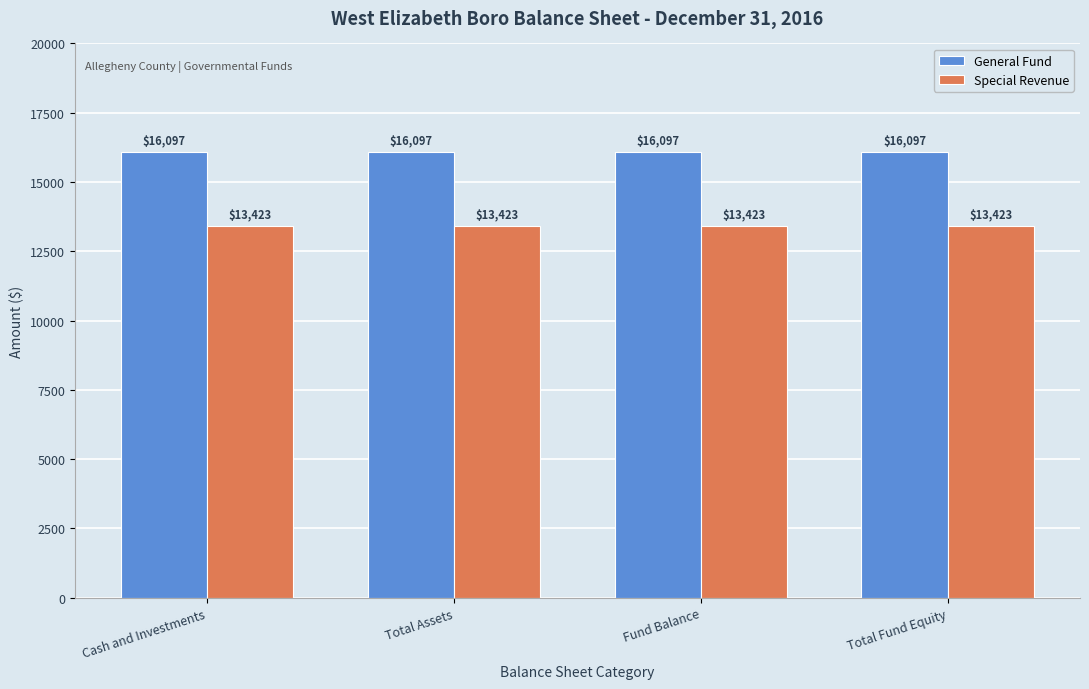

What is the maximum value shown in the chart?

16097